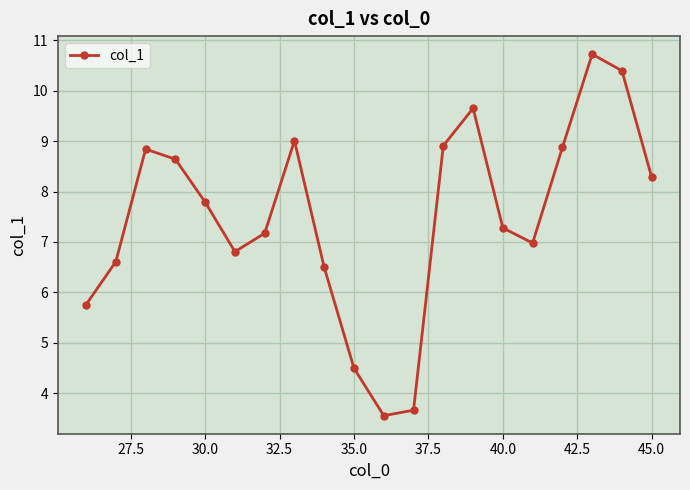

How many lines are shown in the chart?

1